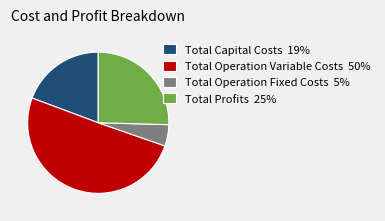

Approximately how many times larger is the value at Total Capital Costs 19% compared to Total Operation Fixed Costs 5%?

3.9